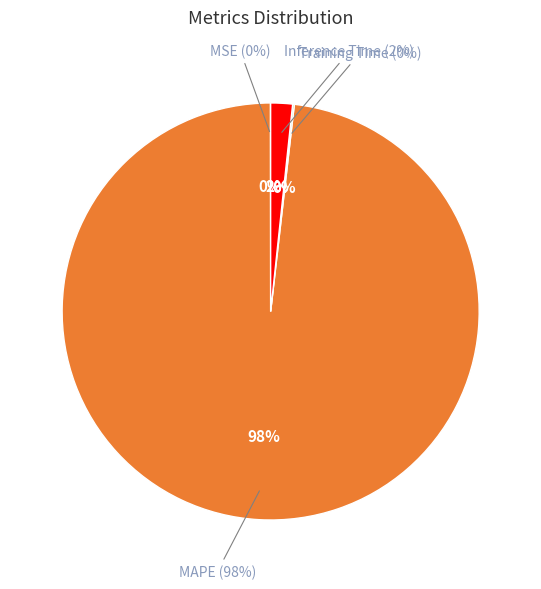

Which slice is the smallest?

MSE